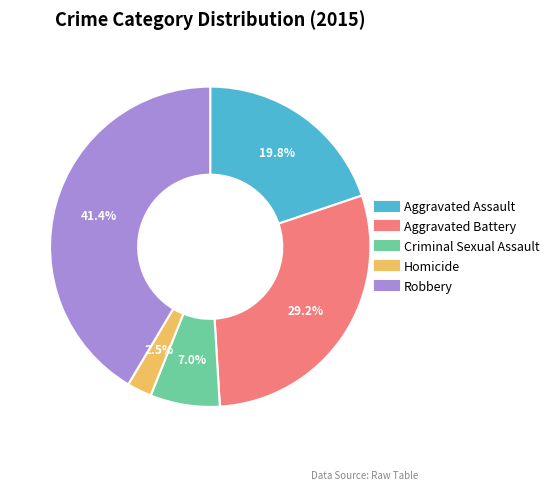

What is the total percentage of Homicide and Criminal Sexual Assault?

9.5%